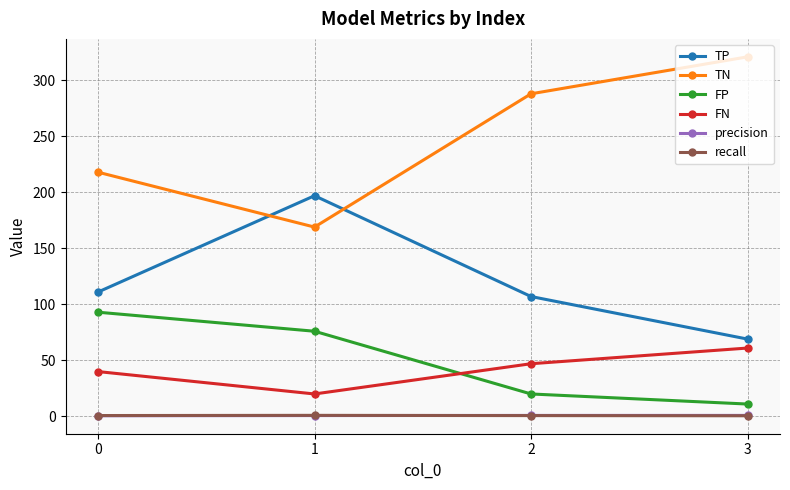

What is the difference between the FN values at 2 and 1?

27.0